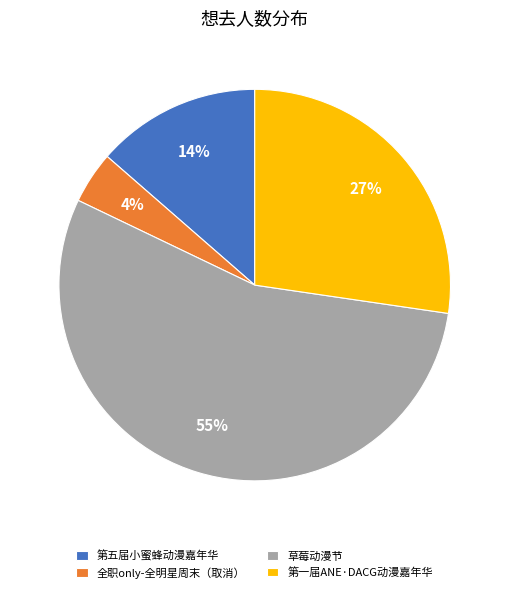

Which slice is the largest?

草莓动漫节